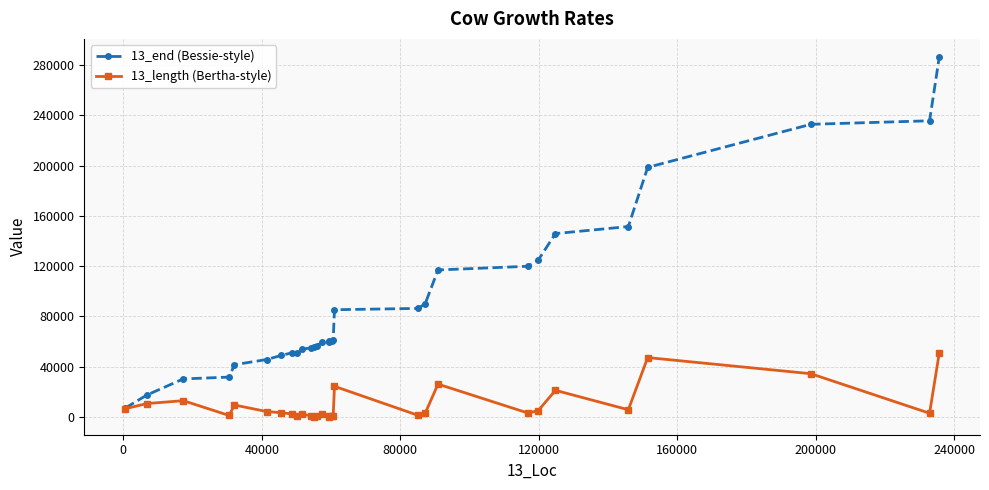

Rank the series by their maximum value, from highest to lowest.

13_end (Bessie-style), 13_length (Bertha-style)